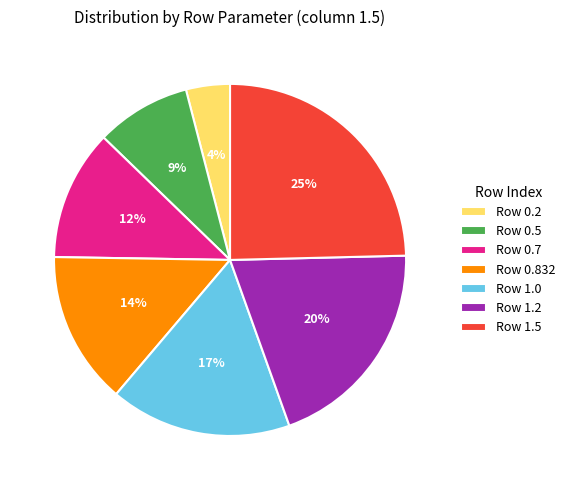

True or false: Row 0.2 accounts for 4% of the total.

True